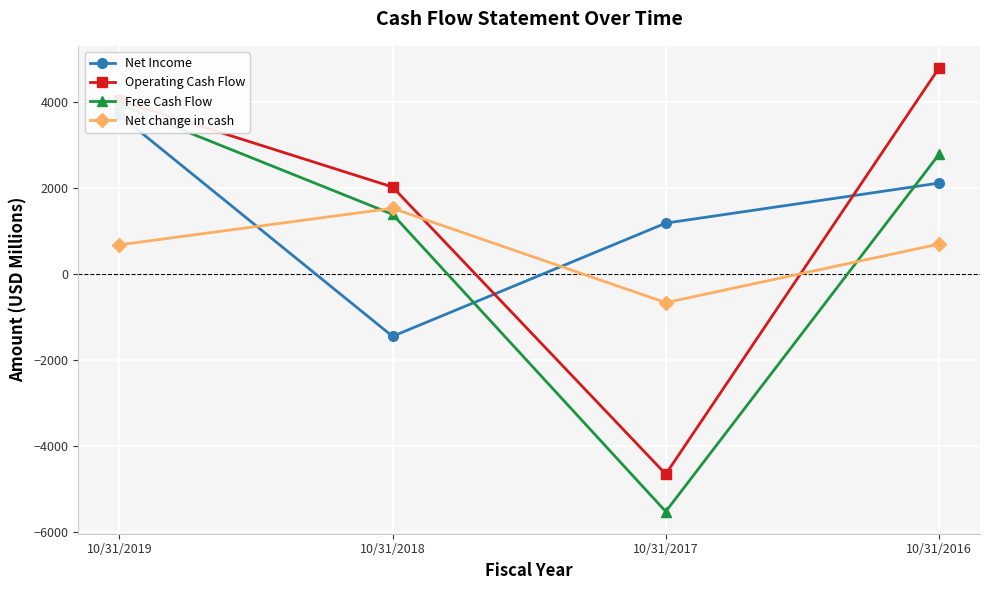

How many data points does each series have?

4